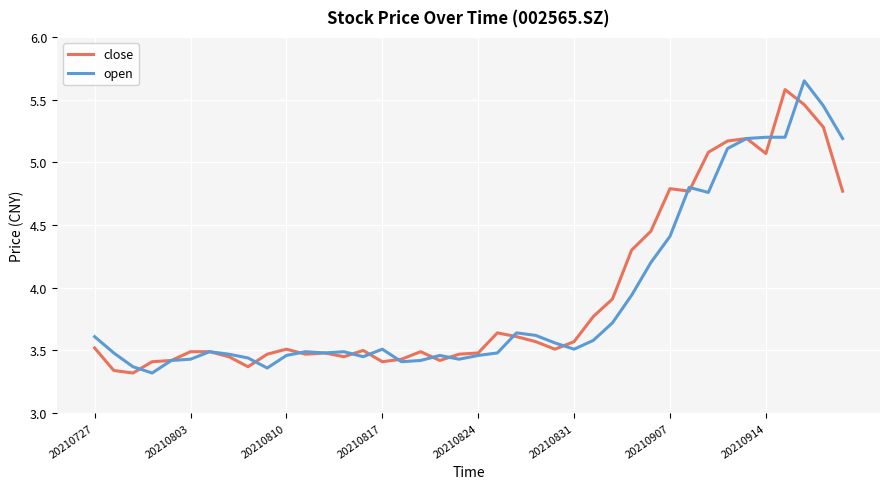

What is the minimum value shown in the chart?

3.3